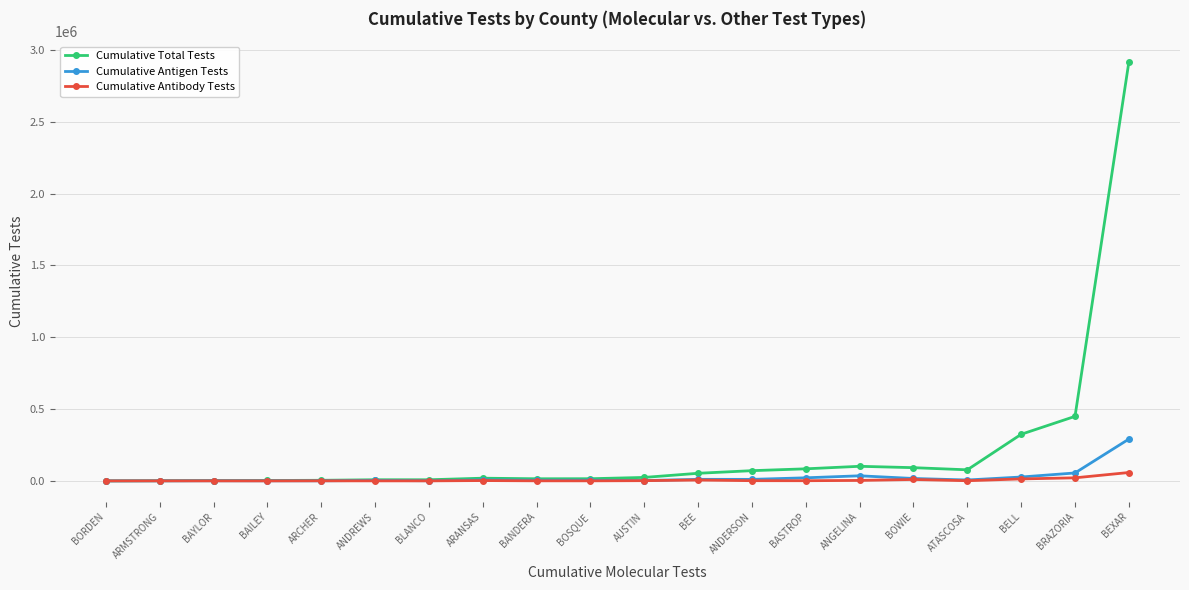

Where is Cumulative Total Tests nearest to the value 1457878?

BRAZORIA